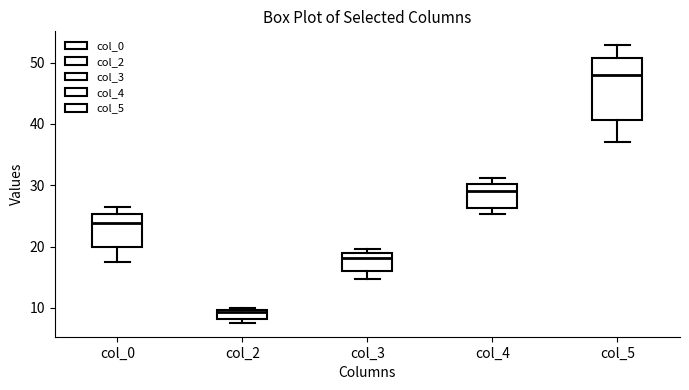

Where is the lower edge of the box for col_2 on the y-axis? The values are not printed on the chart, so give them approximately, as read against the axis.

8